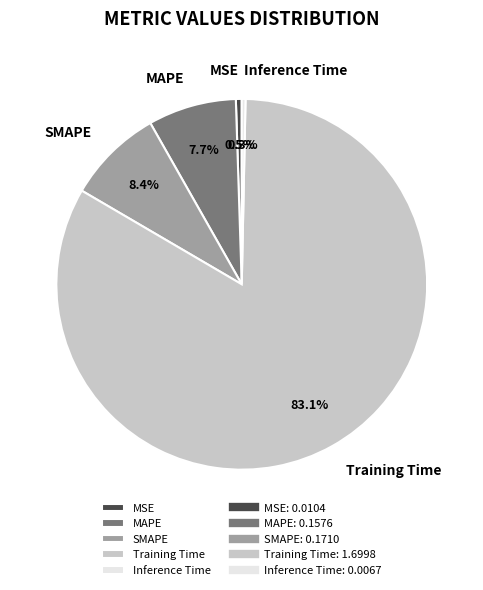

To the nearest percent, what portion does MAPE represent?

8%